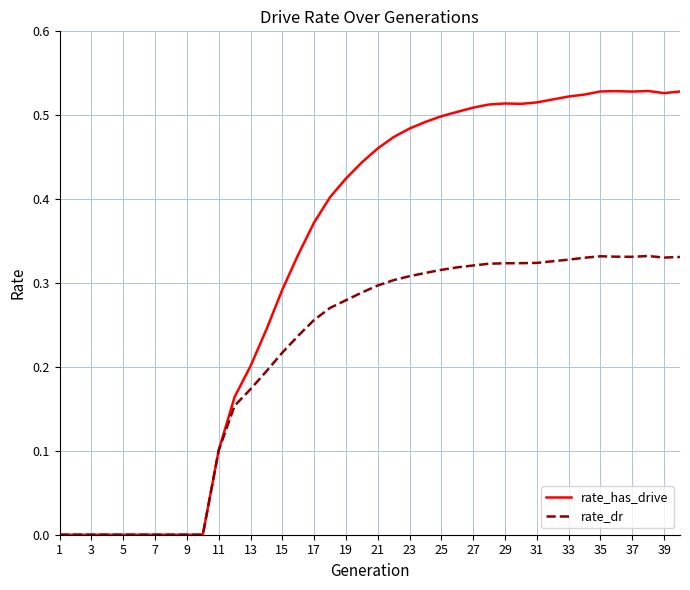

Which series has the largest total across all categories?

rate_has_drive